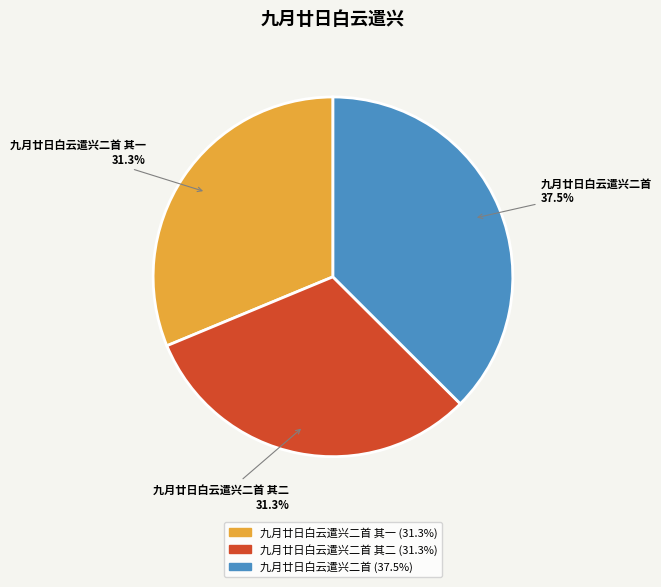

Which category has the biggest portion of the pie?

九月廿日白云遣兴二首